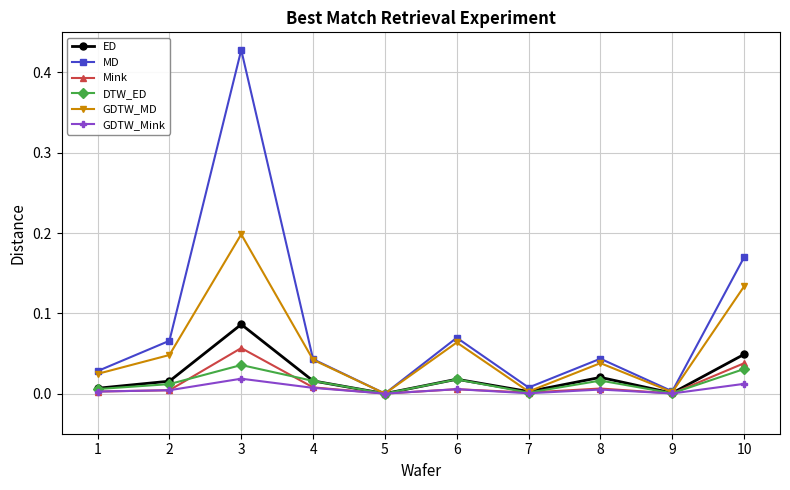

At which category is the sum across all series the highest?

3